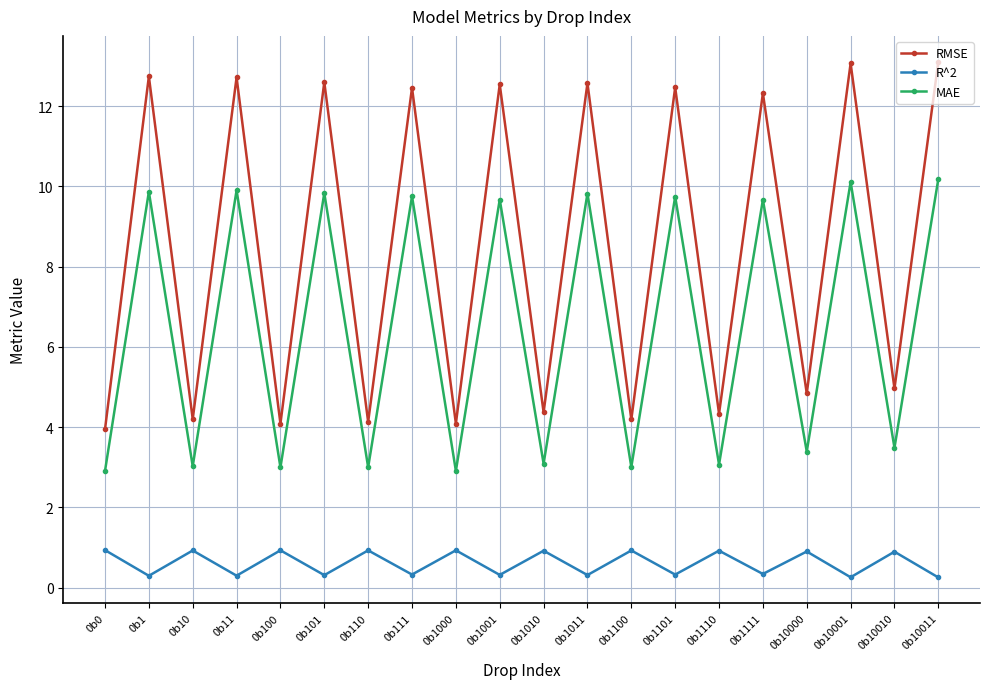

At 0b1001, list the series in order from largest to smallest.

RMSE, MAE, R^2